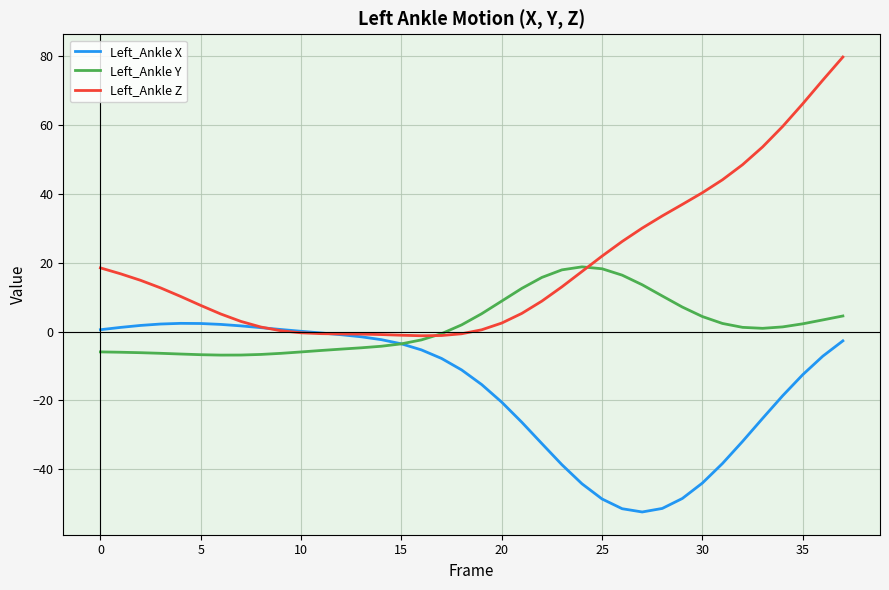

Which series has the largest total across all categories?

Left_Ankle Z